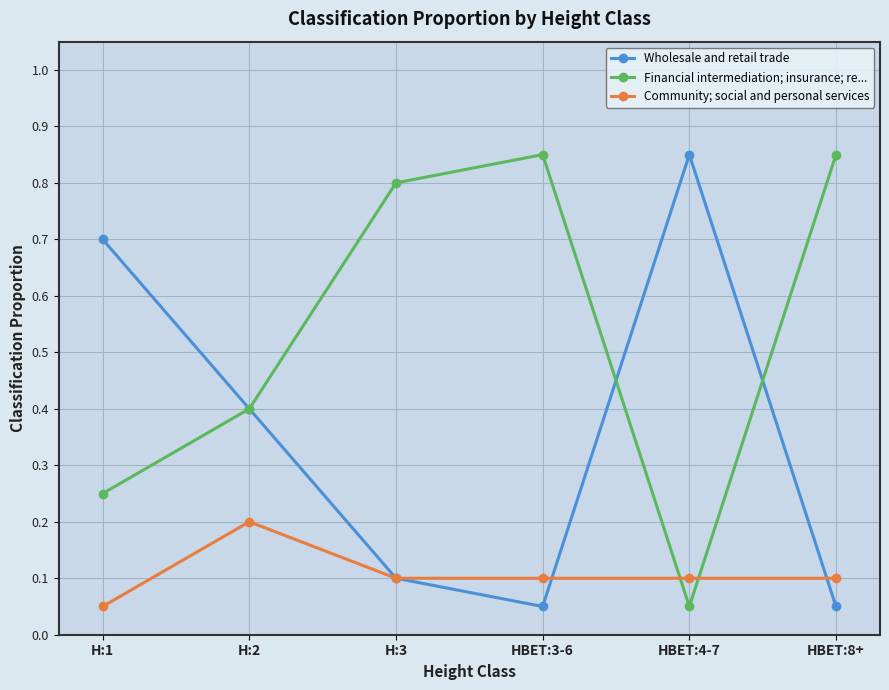

Is it true that Wholesale and retail trade equals 0.2 at H:1?

False